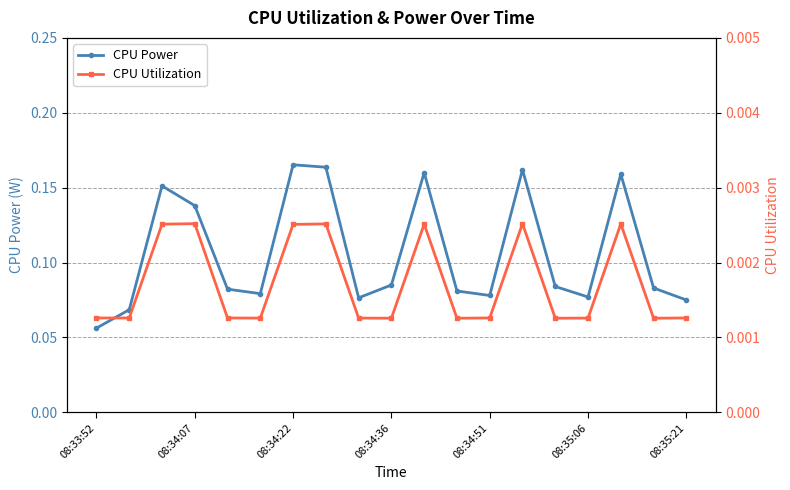

Is this an area chart (filled region under the line)?

No